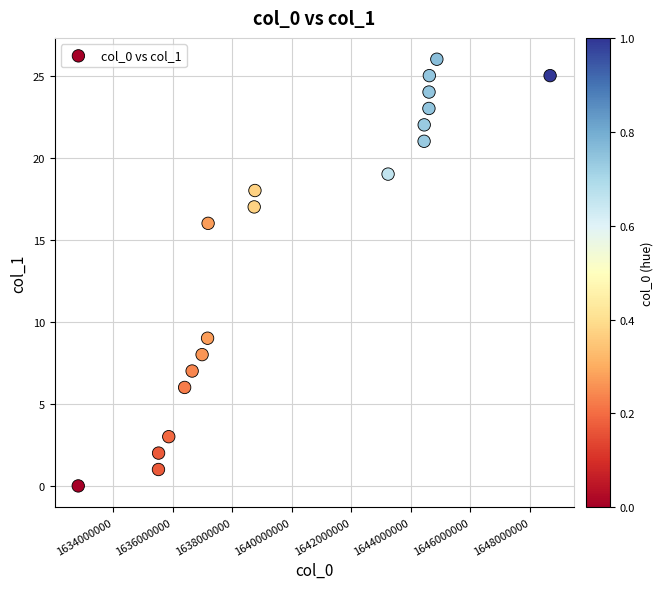

What is the range of Y values (max minus min)?

26